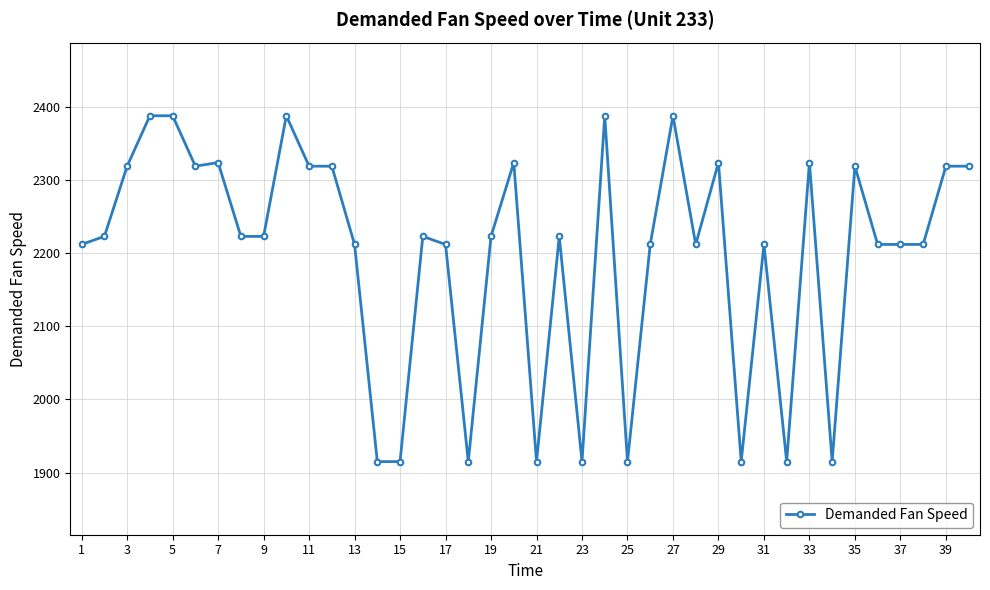

True or false: the data has more than 0 interior local peaks.

True